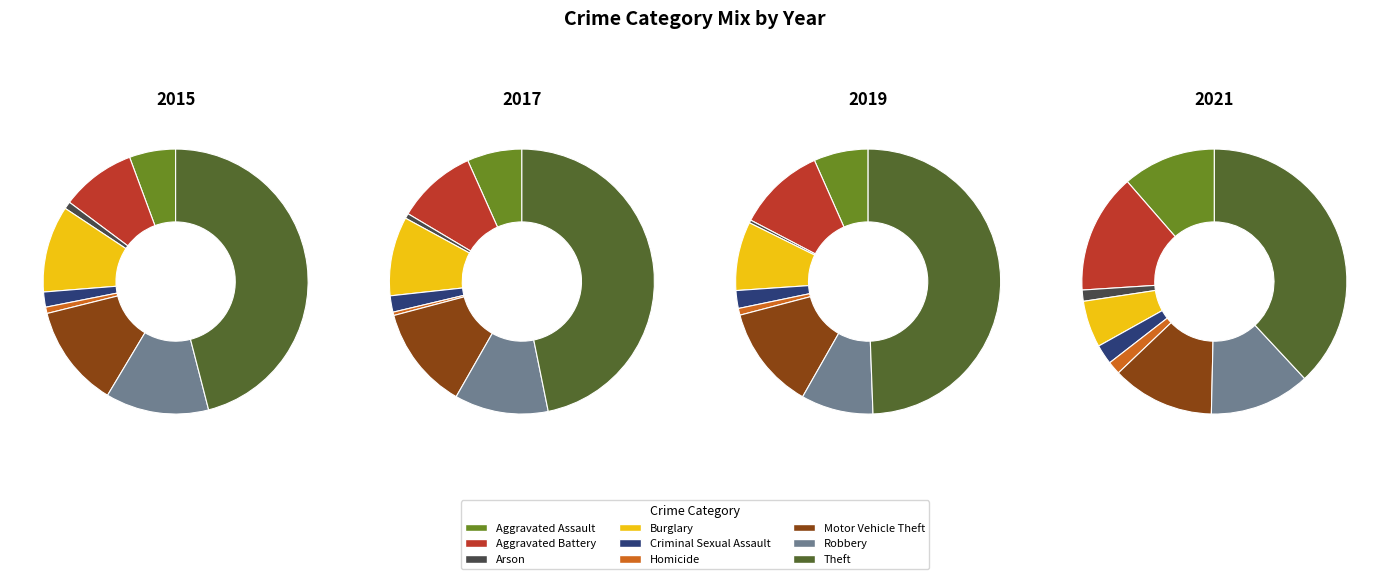

At Theft, list the series in order from smallest to largest.

2021, 2015, 2019, 2017